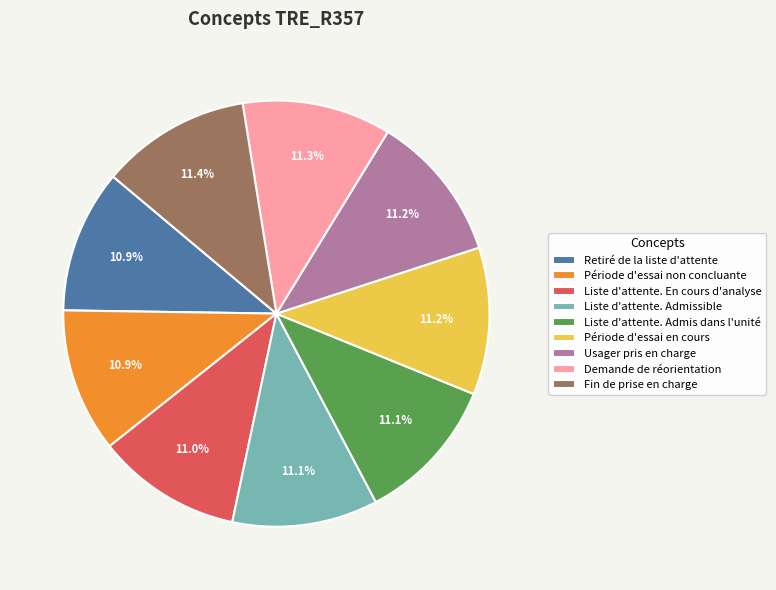

Count the number of slices in the pie.

9